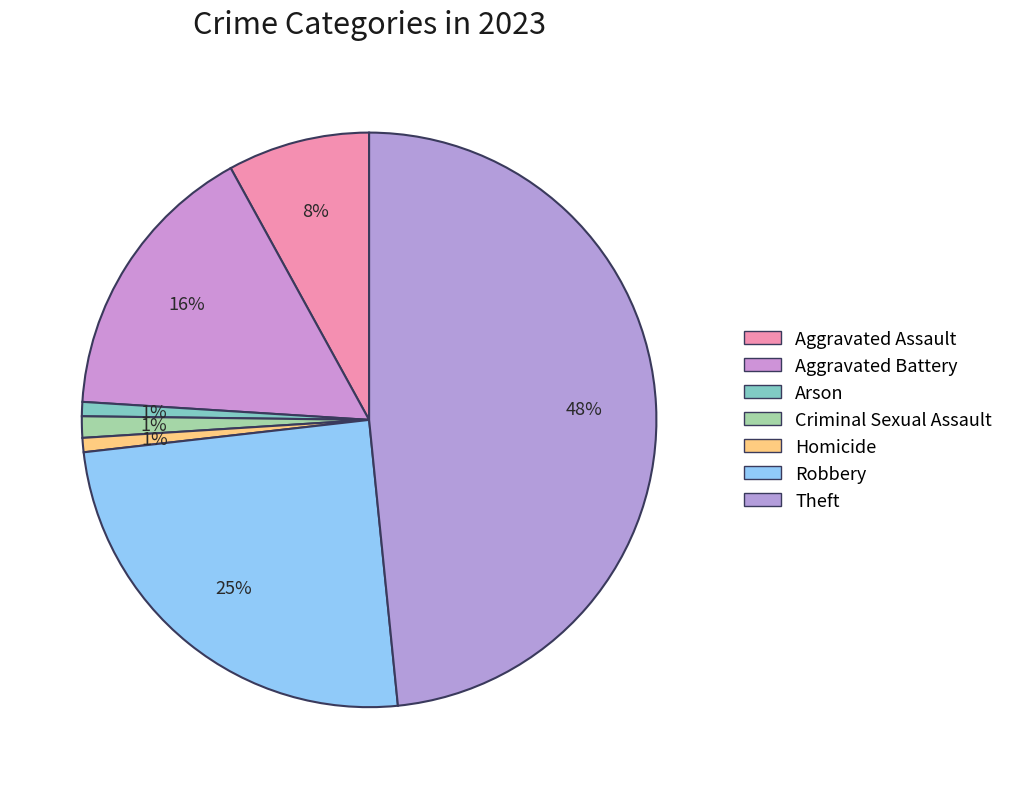

Count the number of slices in the pie.

7